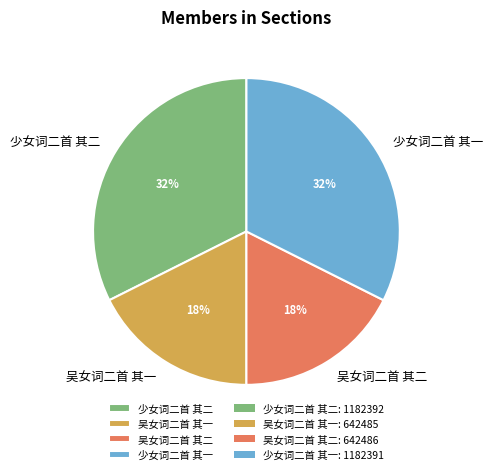

Is the sum of 吴女词二首 其二 and 吴女词二首 其一 greater than half?

No